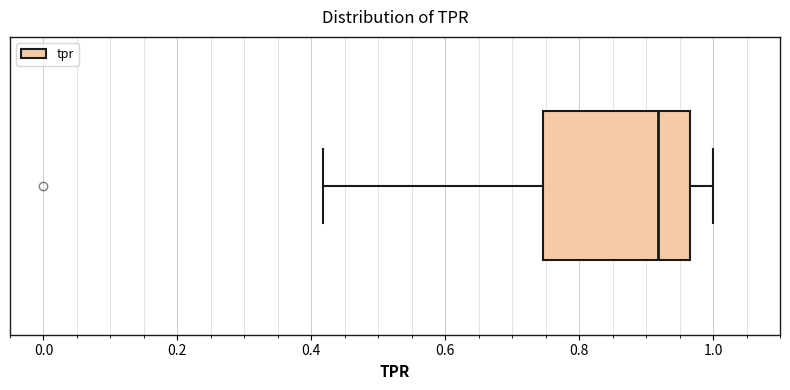

Transcribe this box plot: give where the median line is, the range the box spans, and where the two whiskers end, as read against the x-axis. The values are not printed on the chart, so give them approximately, as read against the axis.

median 0.92, box 0.74 to 0.96, whiskers 0.42 to 1.00